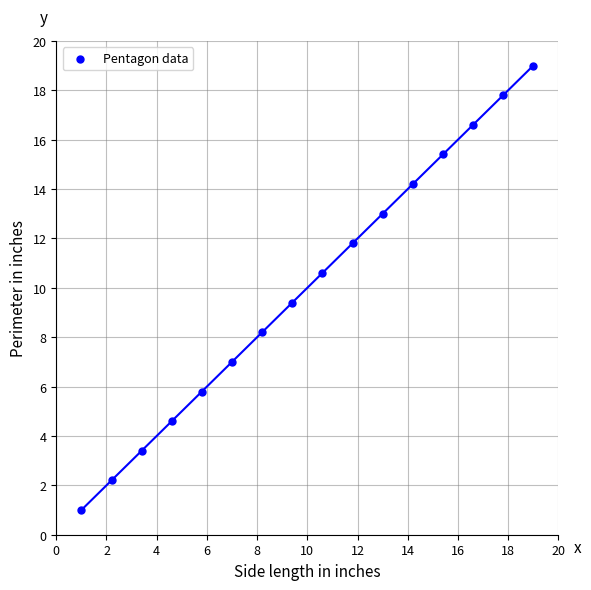

What is the range of Y values (max minus min)?

18.0